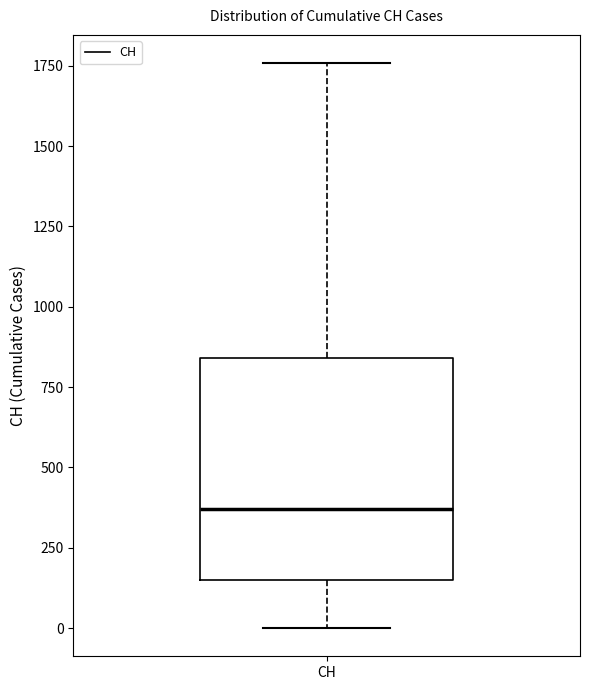

Transcribe this box plot: give where the median line is, the range the box spans, and where the two whiskers end, as read against the y-axis. The values are not printed on the chart, so give them approximately, as read against the axis.

median 350, box 150 to 850, whiskers 0 to 1750